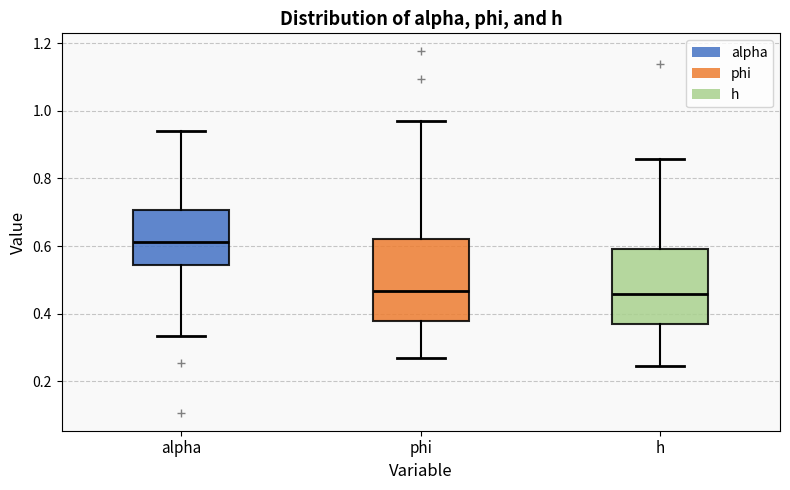

Reading left to right, read every box against the y-axis: the position of its median line, the range the box covers, and the ends of its whiskers. The values are not printed on the chart, so give them approximately, as read against the axis.

alpha: median 0.62, box 0.54 to 0.70, whiskers 0.34 to 0.94
phi: median 0.46, box 0.38 to 0.62, whiskers 0.26 to 0.96
h: median 0.46, box 0.36 to 0.60, whiskers 0.24 to 0.86